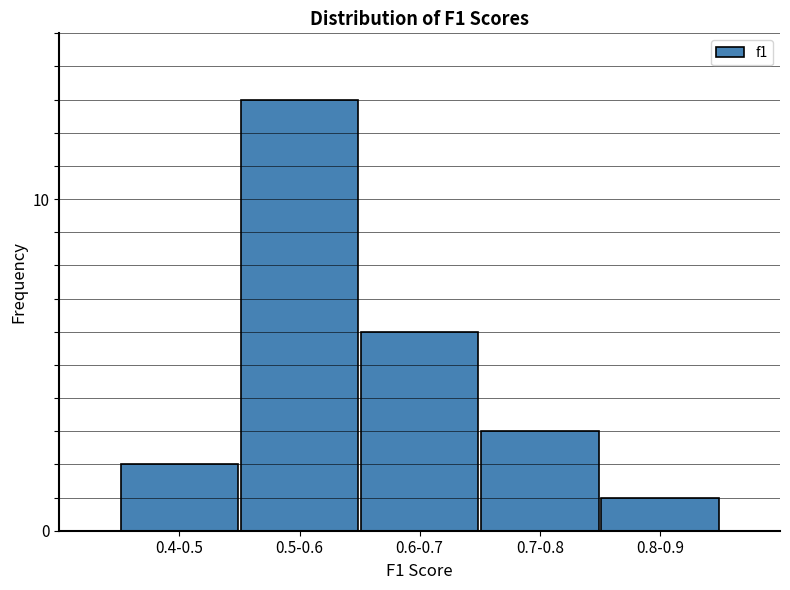

Reading left to right, transcribe all the data shown in this chart.

0.4-0.5=2	0.5-0.6=13	0.6-0.7=6	0.7-0.8=3	0.8-0.9=1